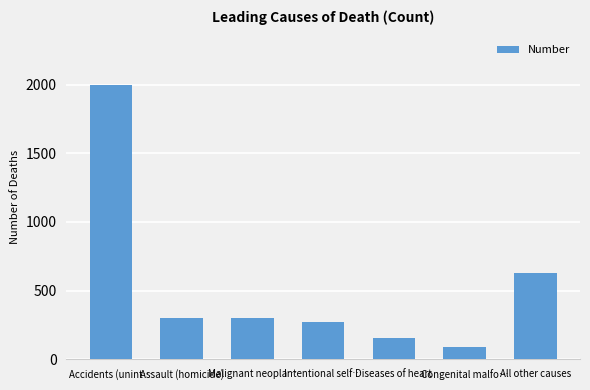

How many bars are there in total?

7